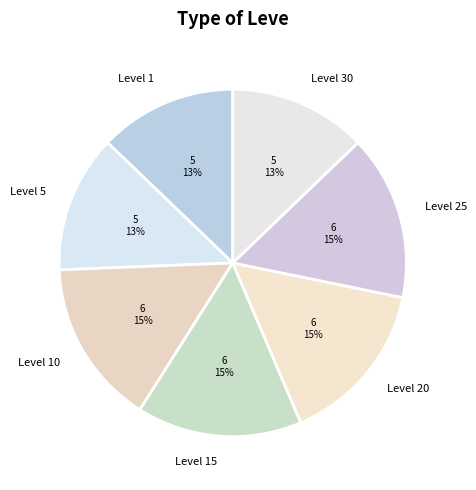

To the nearest percent, what is the combined percentage of Level 15 and Level 30?

28%